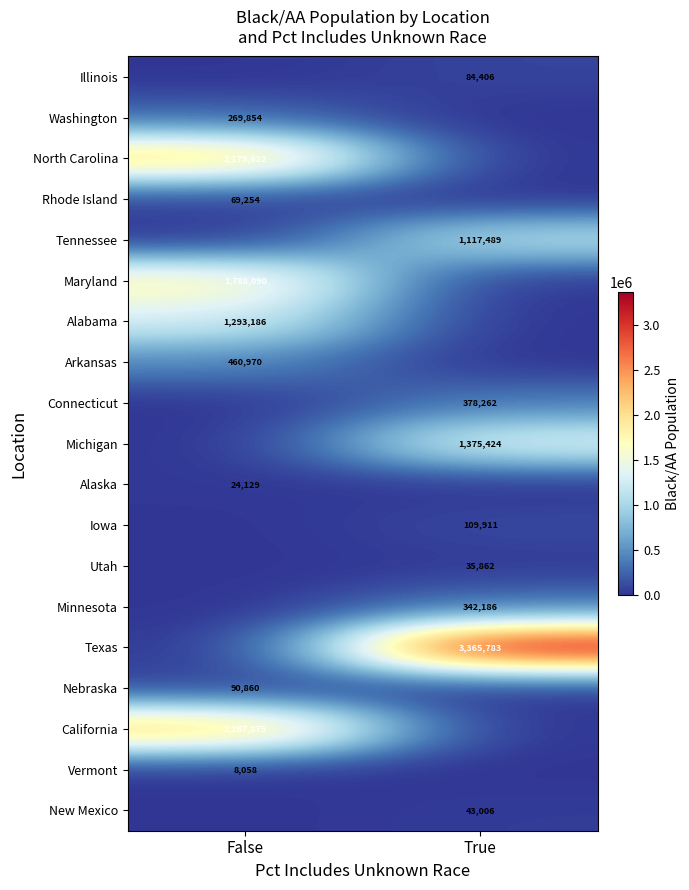

Is it true that Nebraska equals 132435 at False?

False